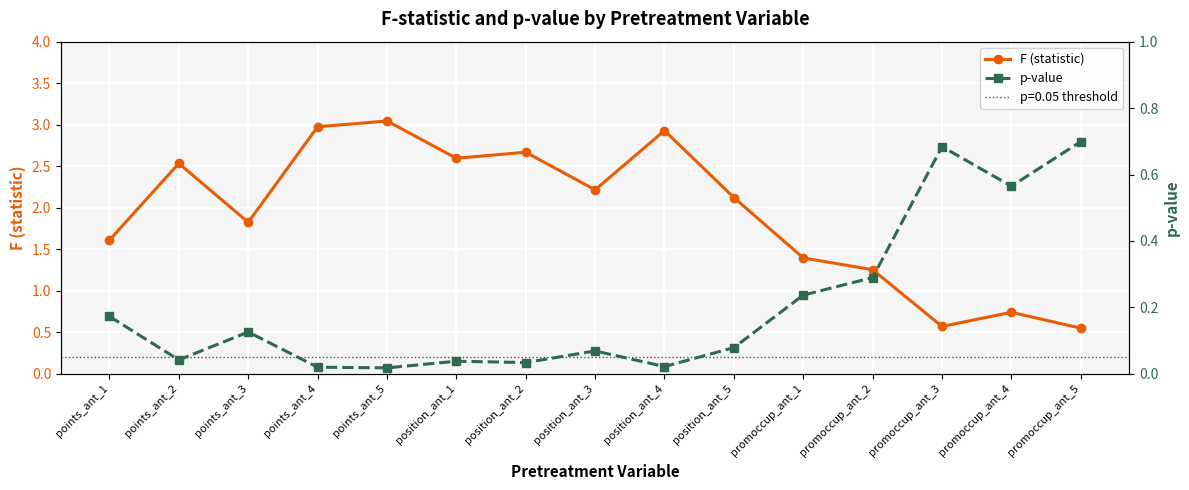

Between points_ant_1 and position_ant_3, which is larger?

position_ant_3